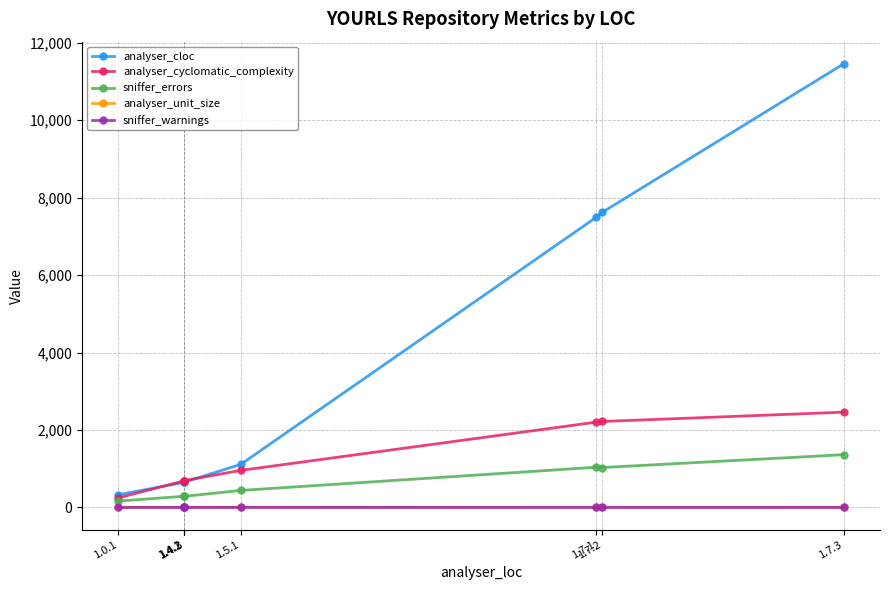

Count the analyser_unit_size values in the range 4 to 6.

6